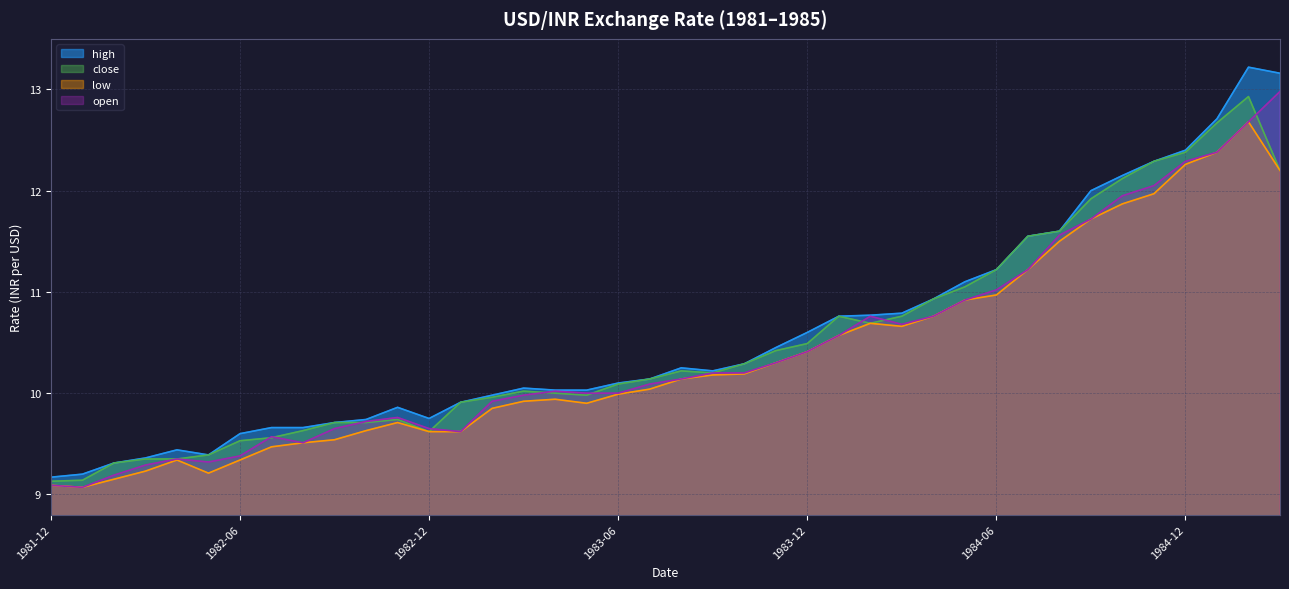

Count the number of categories in the chart.

40